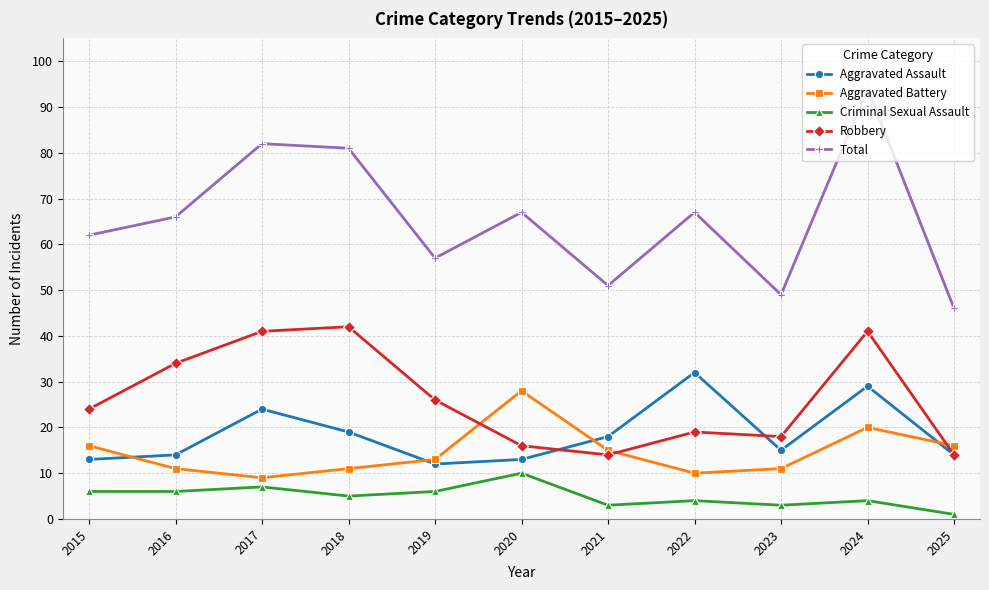

How many categories are shown in the chart?

11